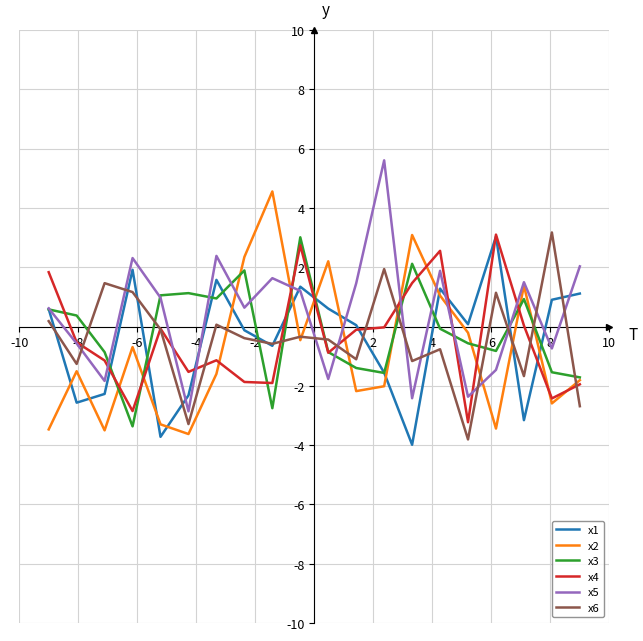

In x1, how many points are lower than both neighbors (excluding endpoints)?

6